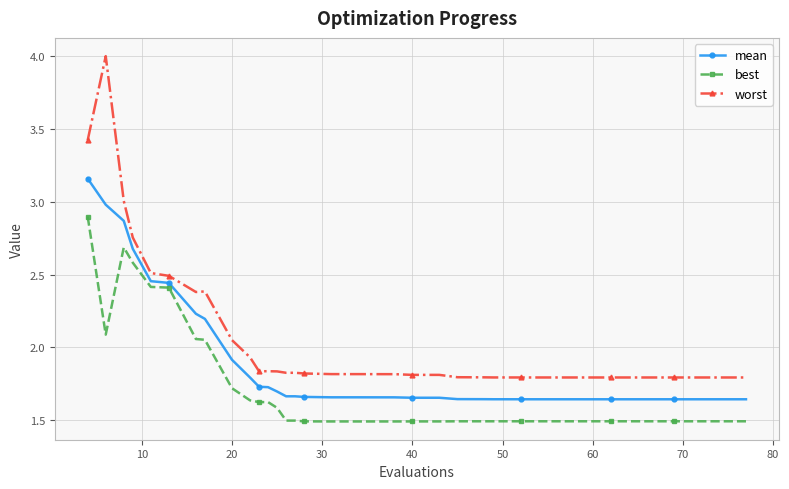

At how many categories does at least one series exceed 1?

40